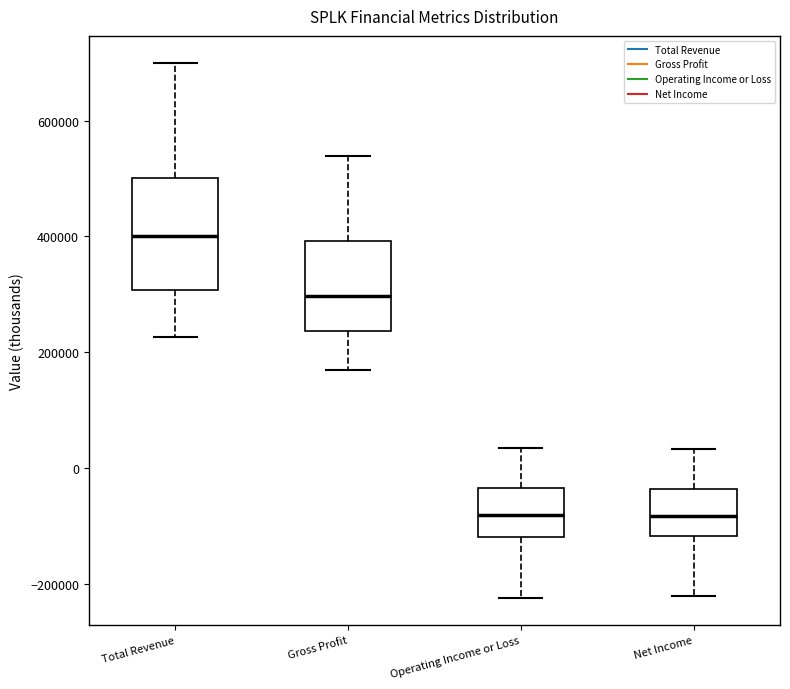

Reading left to right, transcribe this box plot: for each box, give where its median line is, the range the box spans, and where its two whiskers end, as read against the y-axis. The values are not printed on the chart, so give them approximately, as read against the axis.

Total Revenue: median 400000, box 300000 to 500000, whiskers 220000 to 700000
Gross Profit: median 300000, box 240000 to 400000, whiskers 160000 to 540000
Operating Income or Loss: median -80000, box -120000 to -40000, whiskers -220000 to 40000
Net Income: median -80000, box -120000 to -40000, whiskers -220000 to 40000